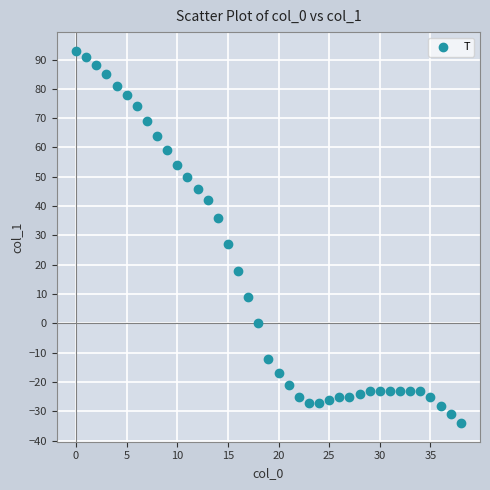

What is the range of Y values (max minus min)?

127